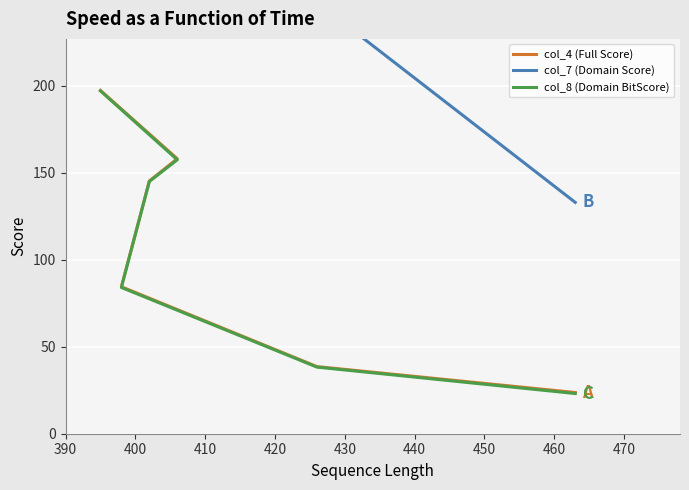

True or false: col_8 (Domain BitScore) and col_7 (Domain Score) cross at least once.

False